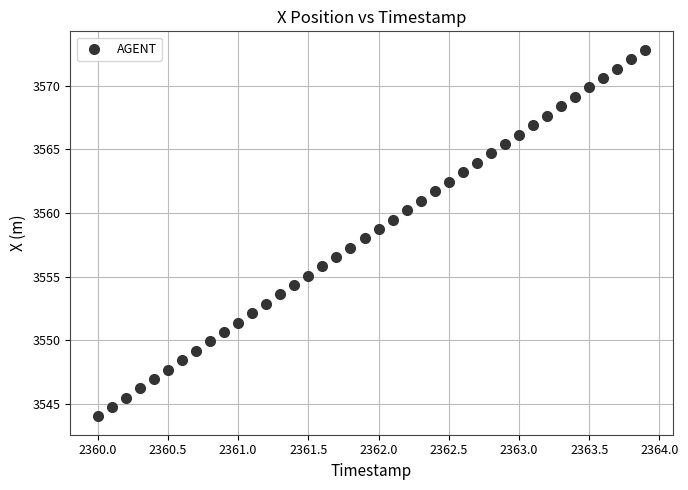

What is the range of X values (max minus min)?

3.9